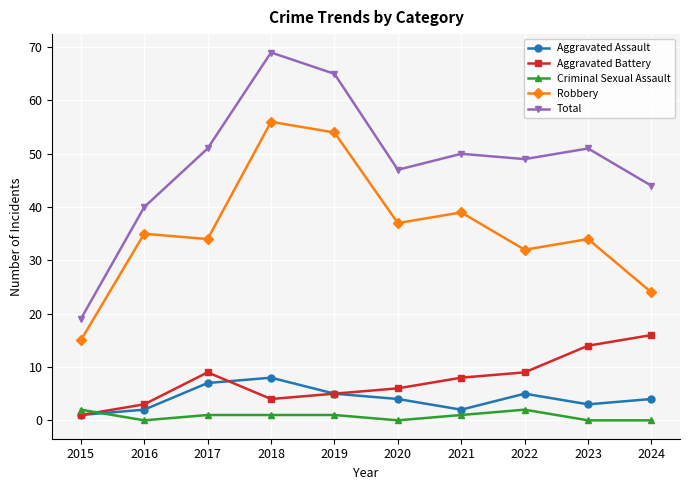

Rank the series by their maximum value, from lowest to highest.

Criminal Sexual Assault, Aggravated Assault, Aggravated Battery, Robbery, Total